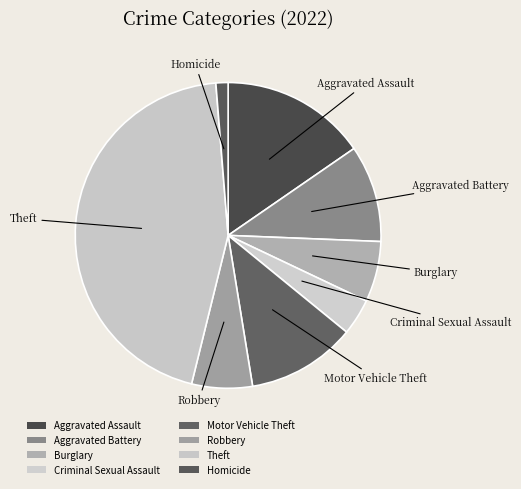

To the nearest percent, what is the average slice percentage?

12%